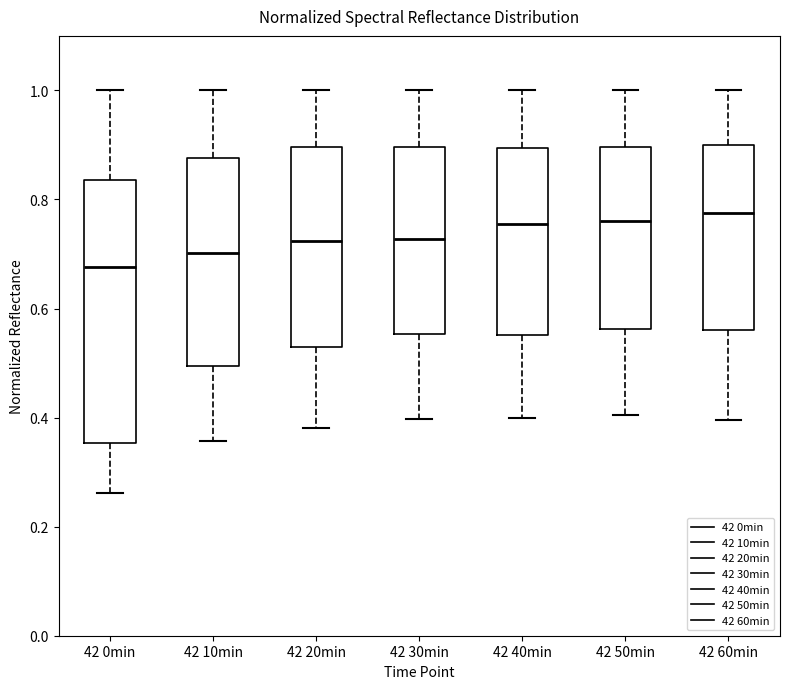

Which box has the lowest median line?

42 0min